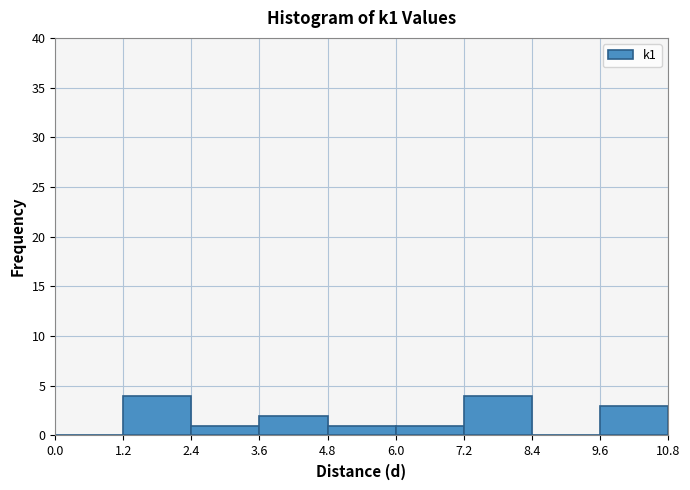

What is the height of the bar covering 6.0 to 7.2 on the x-axis? The values are not printed on the chart, so give them approximately, as read against the axis.

1